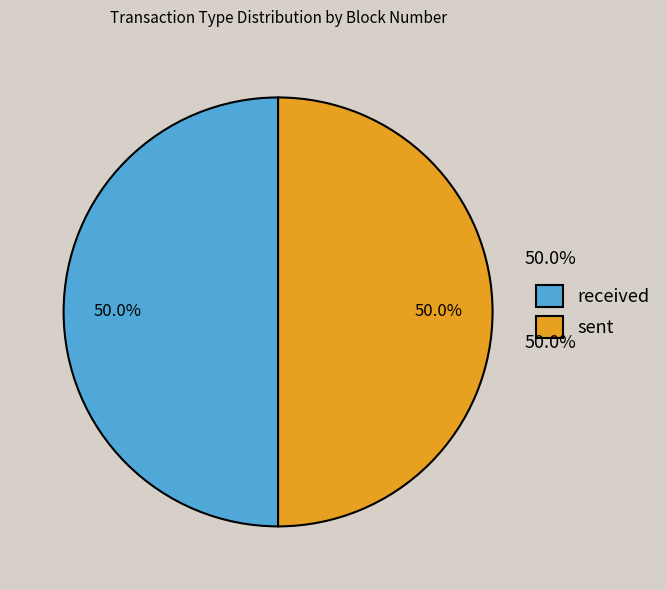

How many segments does this pie chart have?

2